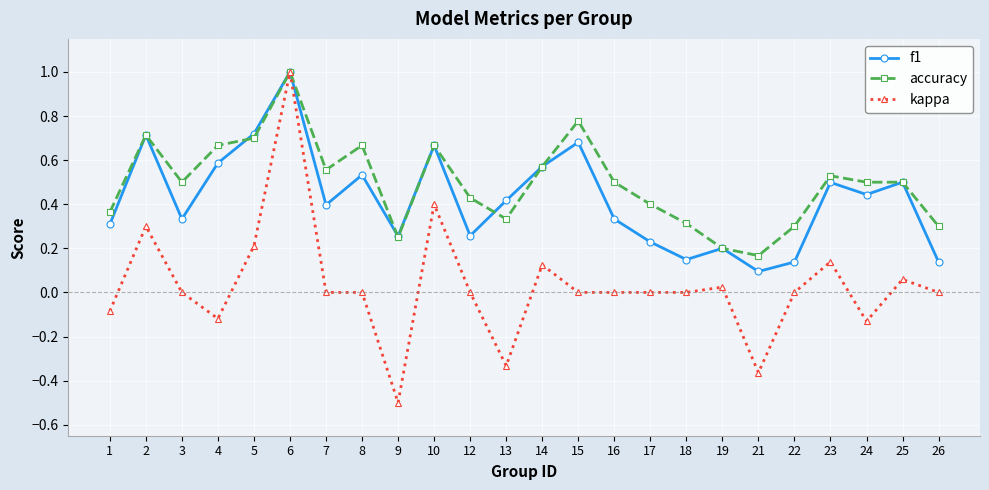

What is the sum of all f1 values?

10.2